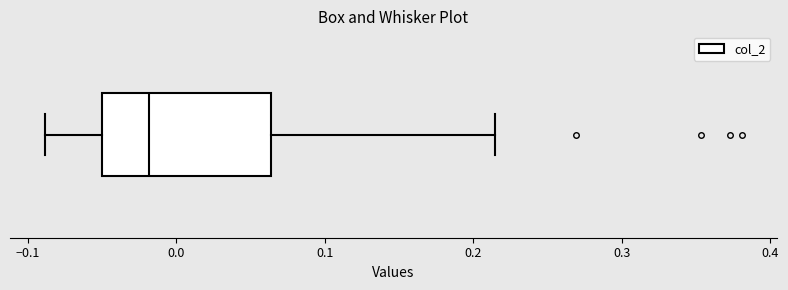

Where is the left edge of the box on the x-axis? The values are not printed on the chart, so give them approximately, as read against the axis.

-0.05